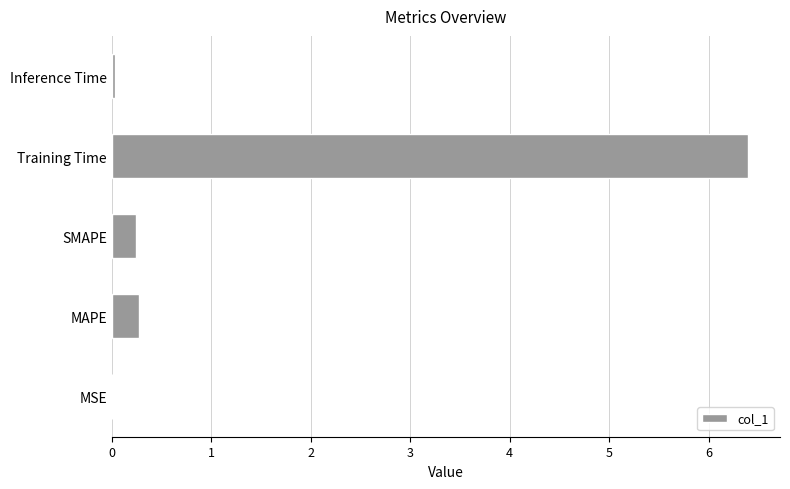

What is the change in value from SMAPE to Training Time?

+6.2